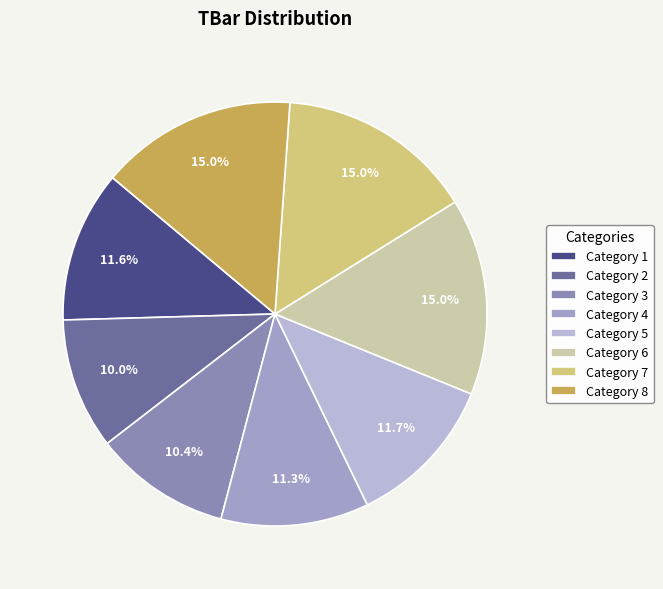

How many segments does this pie chart have?

8